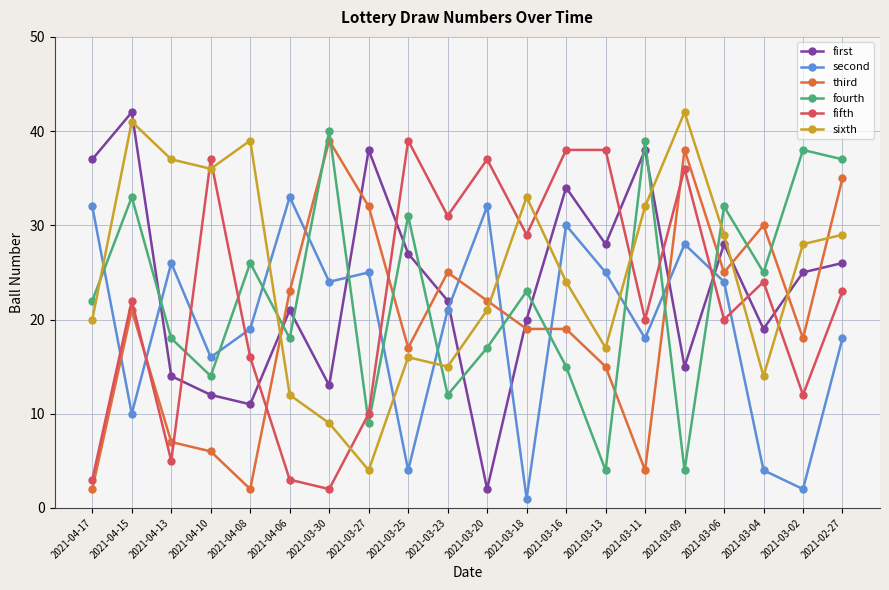

Is the value of sixth at 2021-02-27 greater than the value of second at 2021-03-11?

Yes